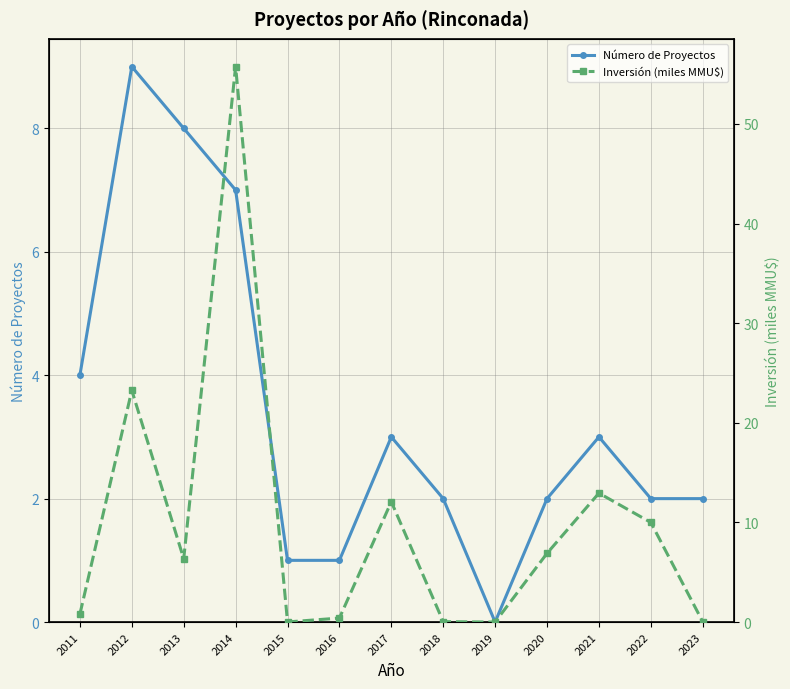

How many interior local peaks does the Inversión (miles MMU$) series have?

4